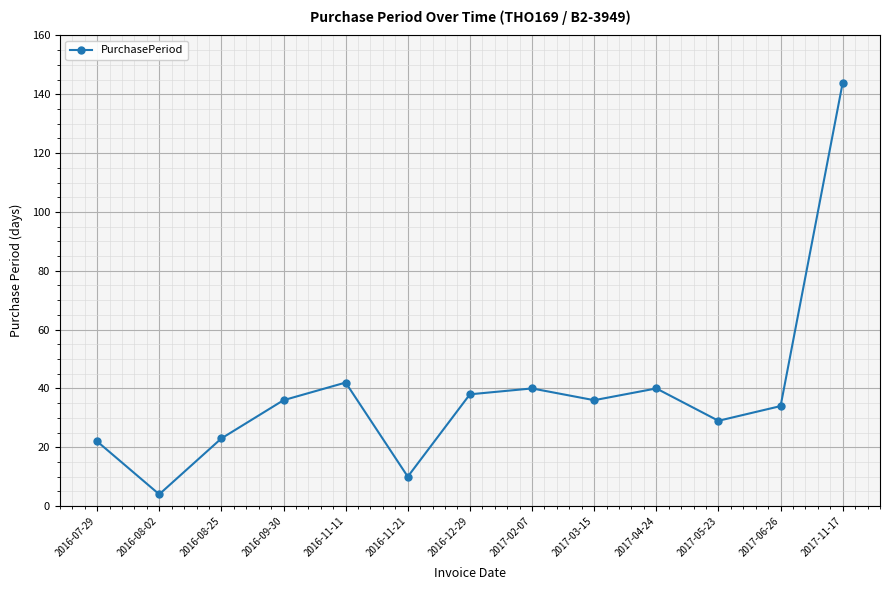

Which label corresponds to the largest value in the chart?

2017-11-17